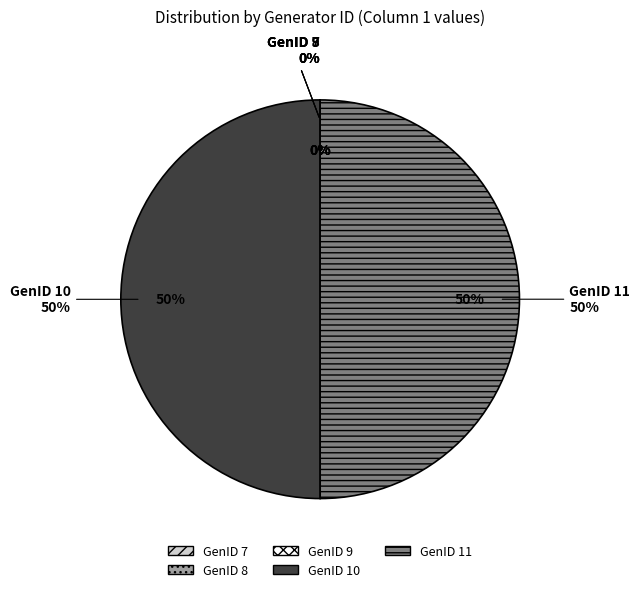

Rank the categories by value from highest to lowest.

GenID 10, GenID 11, GenID 7, GenID 8, GenID 9